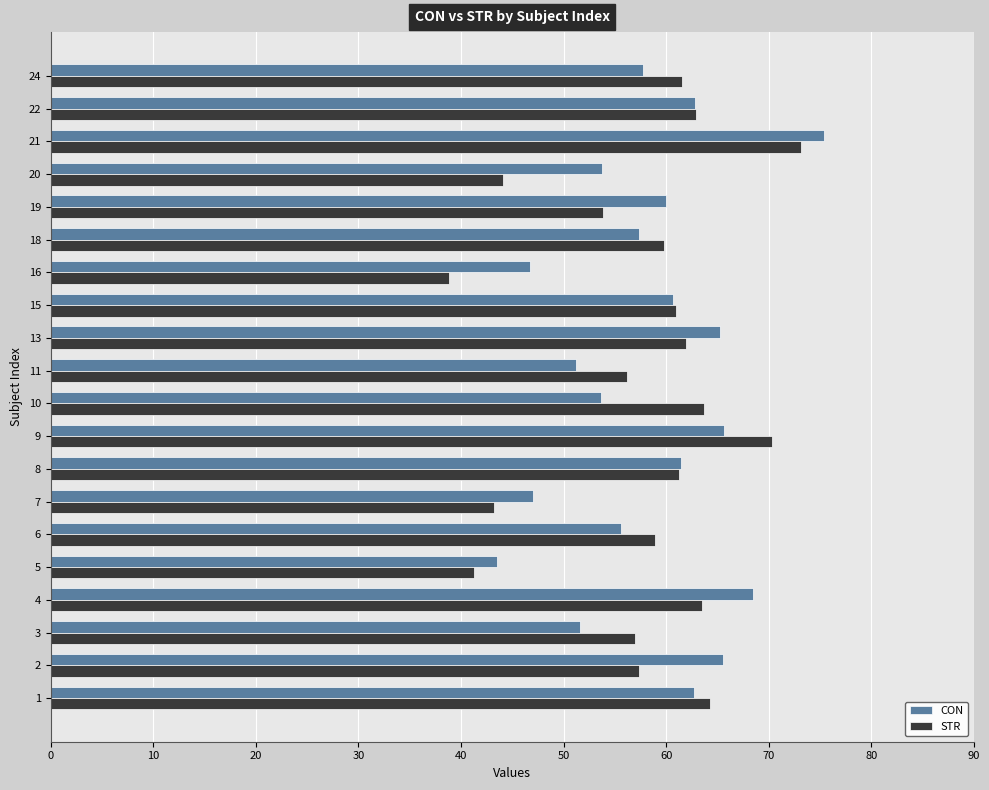

What is the maximum value shown in the chart?

75.4